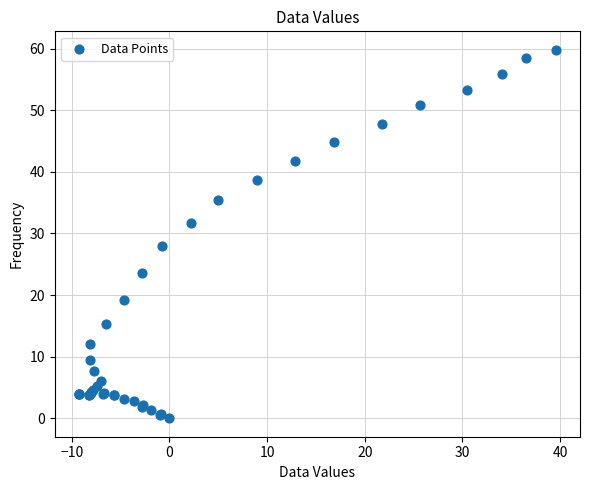

What Y value in the scatter plot is closest to 29?

27.9